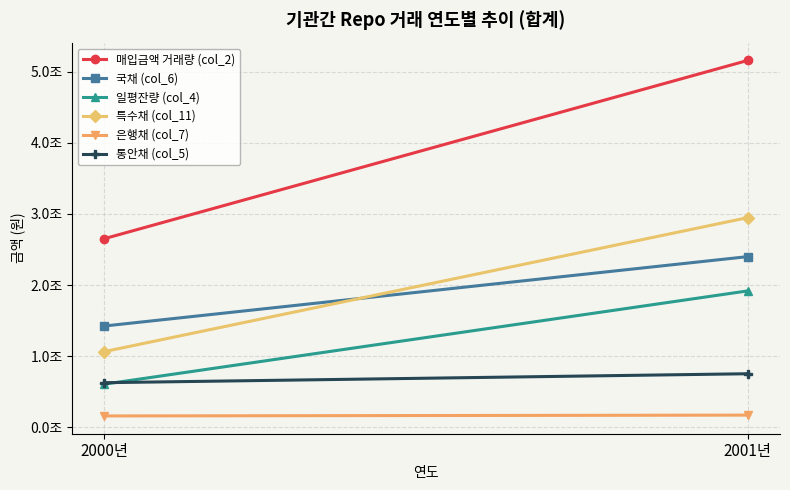

At which category does the chart reach its peak across all series?

2001년